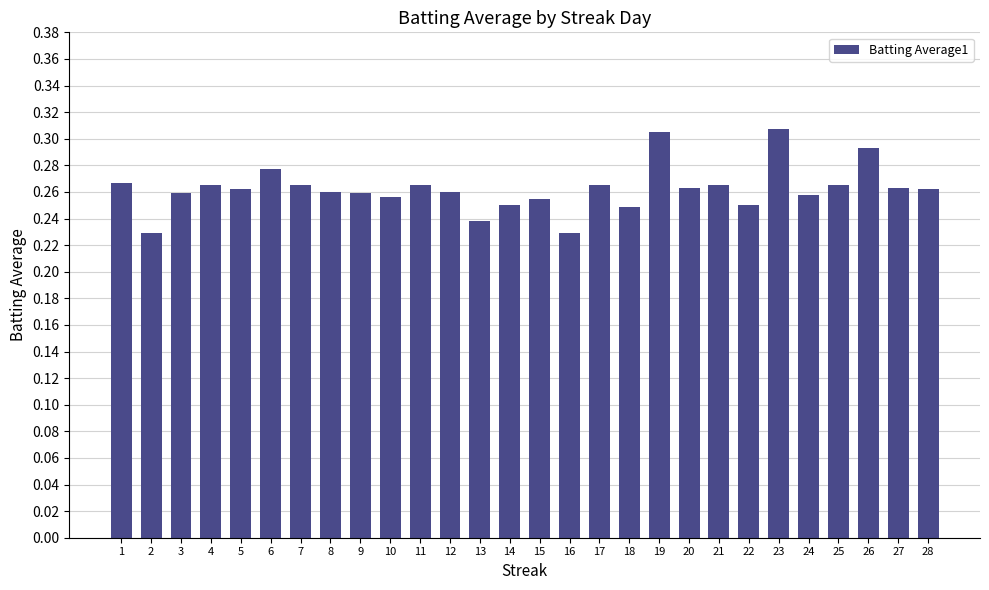

Between 2 and 26, which is larger?

26